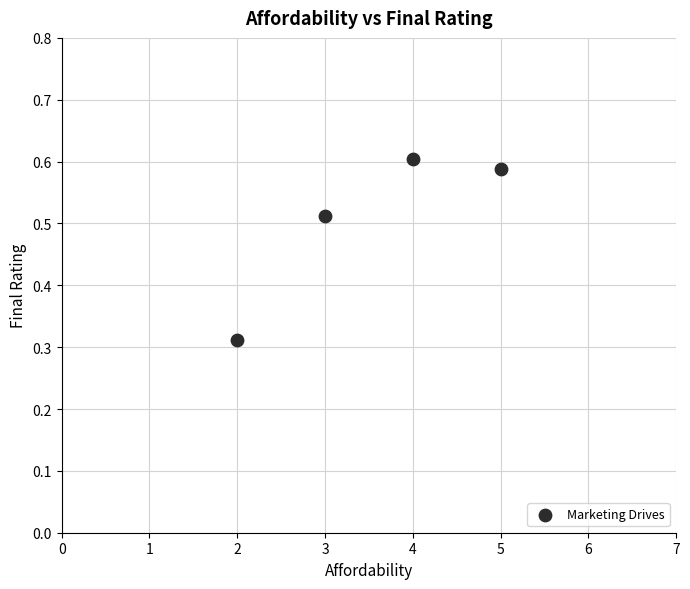

What is the range of X values (max minus min)?

3.0